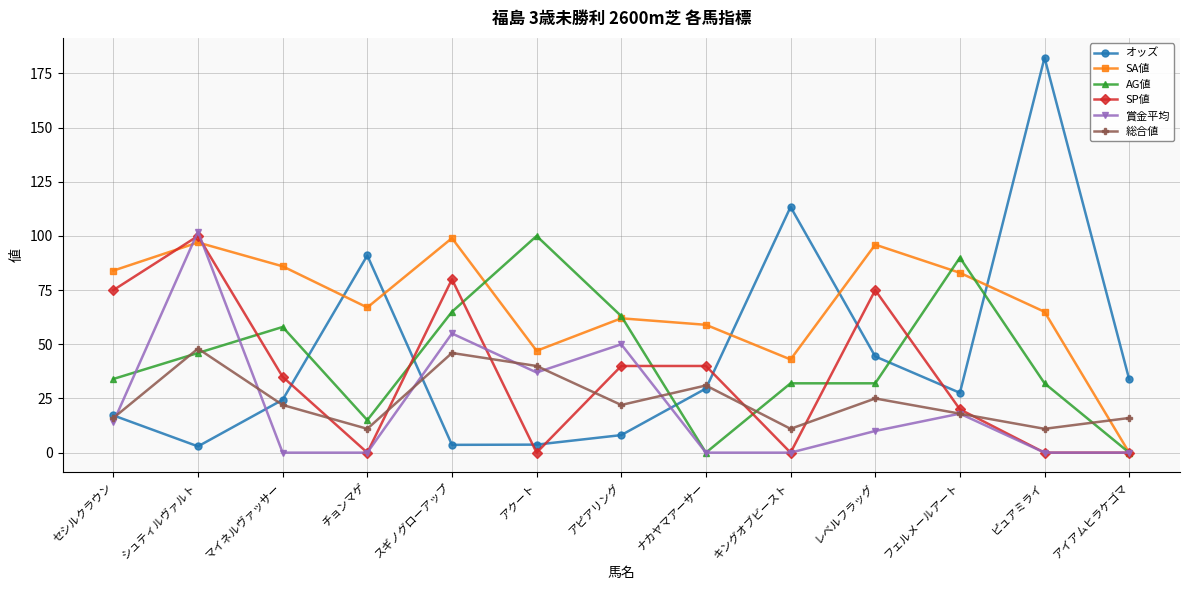

Which series has the largest range (max minus min)?

オッズ